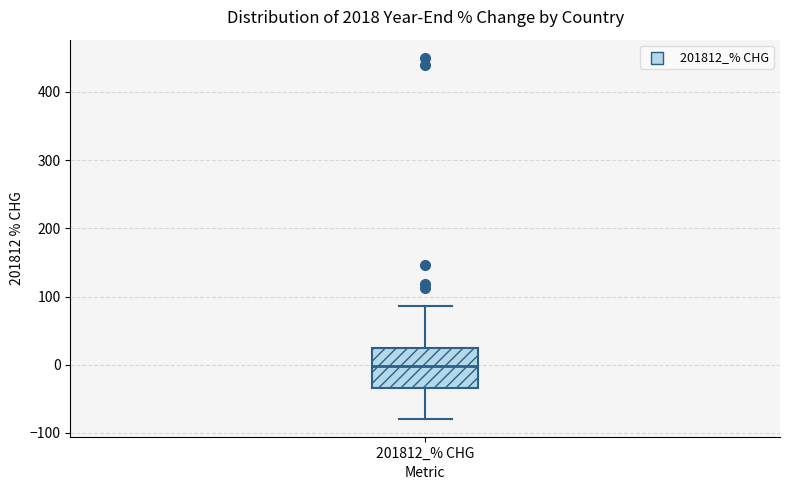

Where is the upper edge of the box for 201812_% CHG on the y-axis? The values are not printed on the chart, so give them approximately, as read against the axis.

20